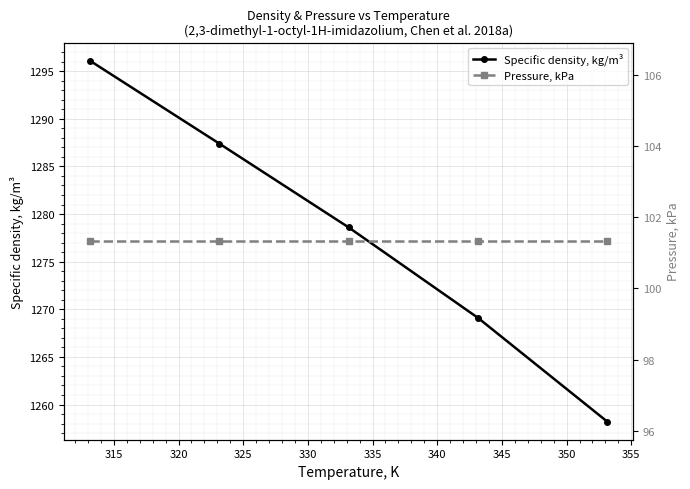

What is the maximum value for Specific density, kg/m³?

1296.1